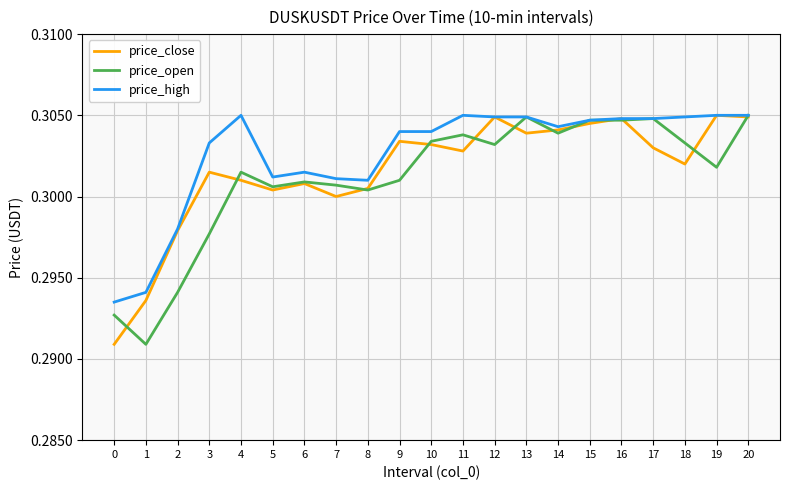

Between 4 and 6, which series saw the biggest shift?

price_high